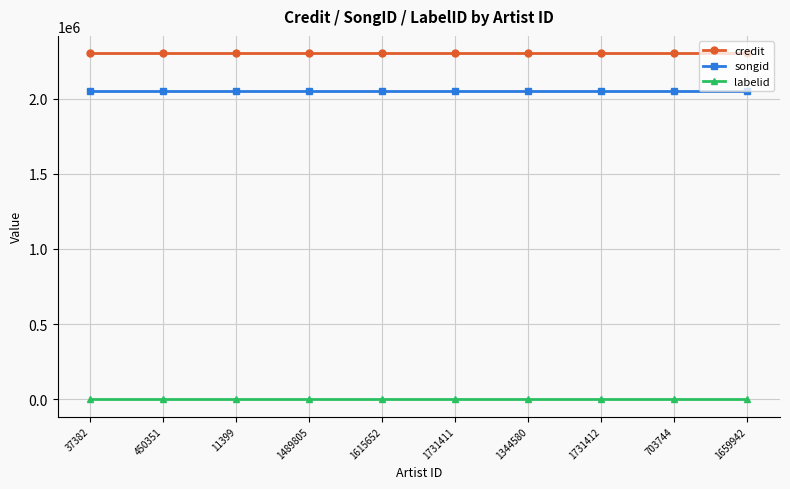

What is the label of the 2nd point from the right?

703744